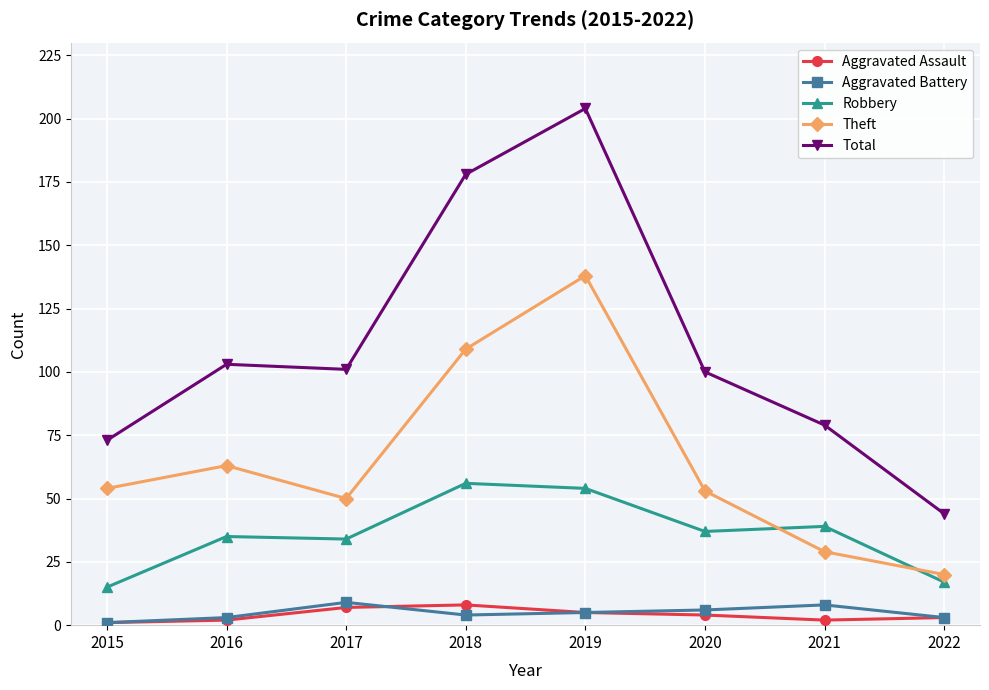

Does the chart display data point markers on the line(s)?

Yes